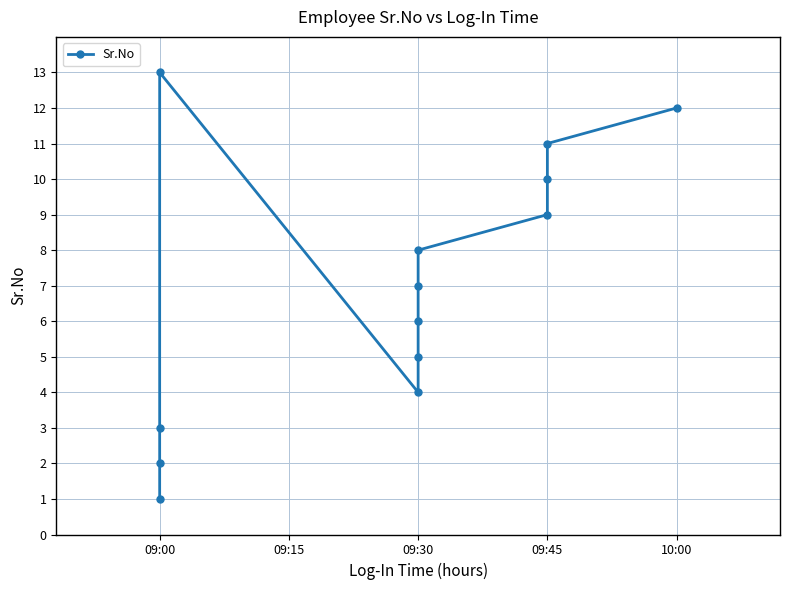

Which label corresponds to the smallest value in the chart?

09:00